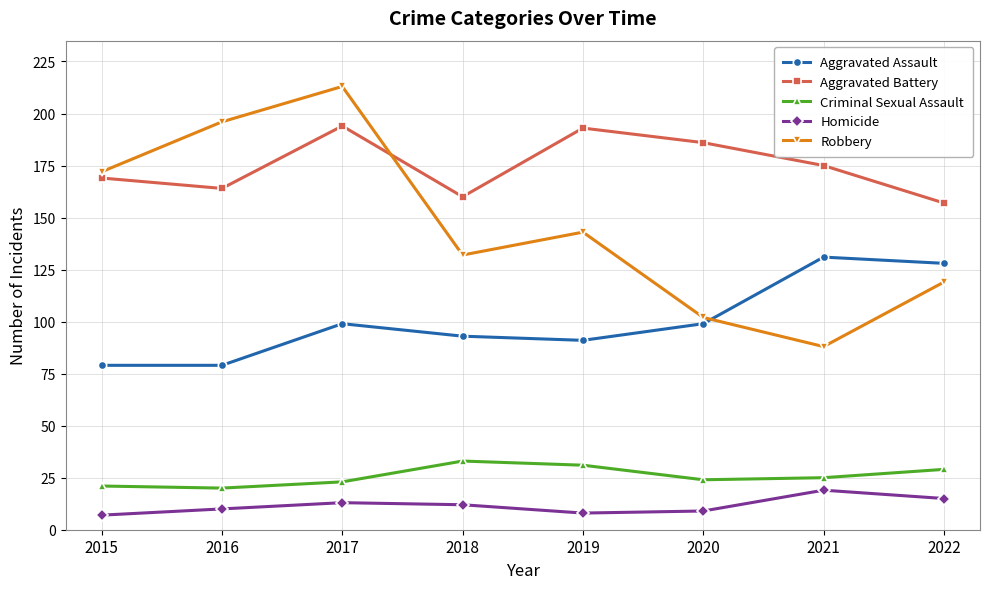

What is the difference between the Robbery values at 2015 and 2022?

53